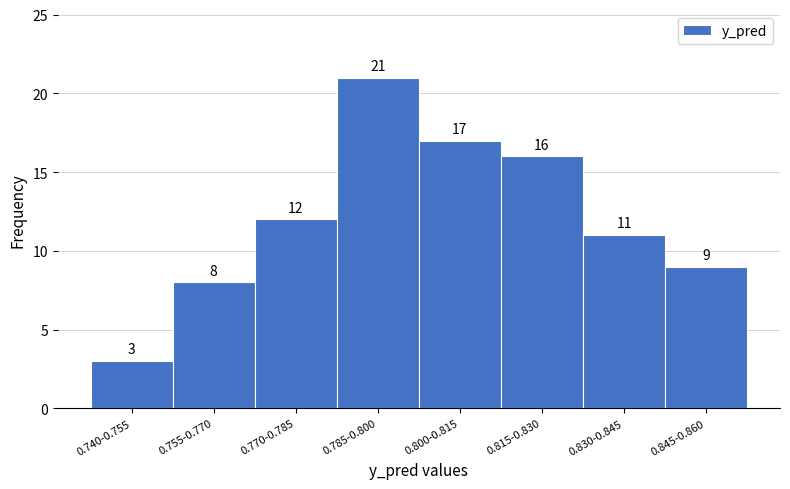

Reading left to right, transcribe all the data shown in this chart.

0.740-0.755=3	0.755-0.770=8	0.770-0.785=12	0.785-0.800=21	0.800-0.815=17	0.815-0.830=16	0.830-0.845=11	0.845-0.860=9